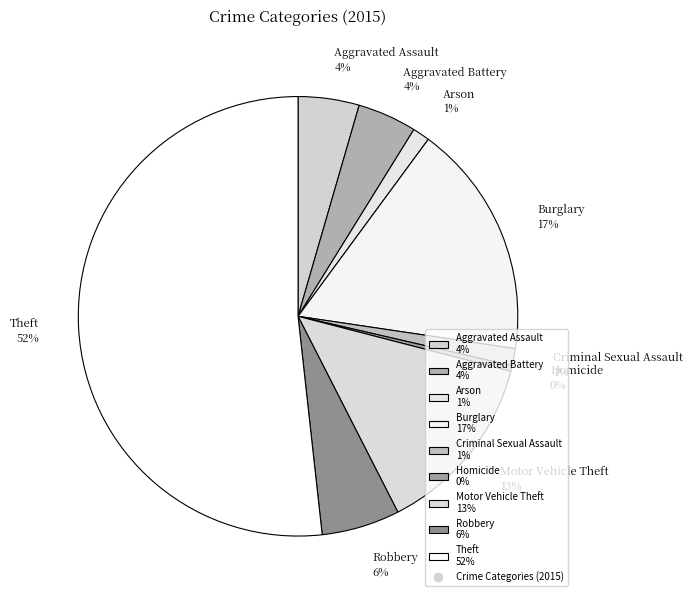

What is the ratio of the value at Burglary 17% to the value at Homicide 0%?

41.0